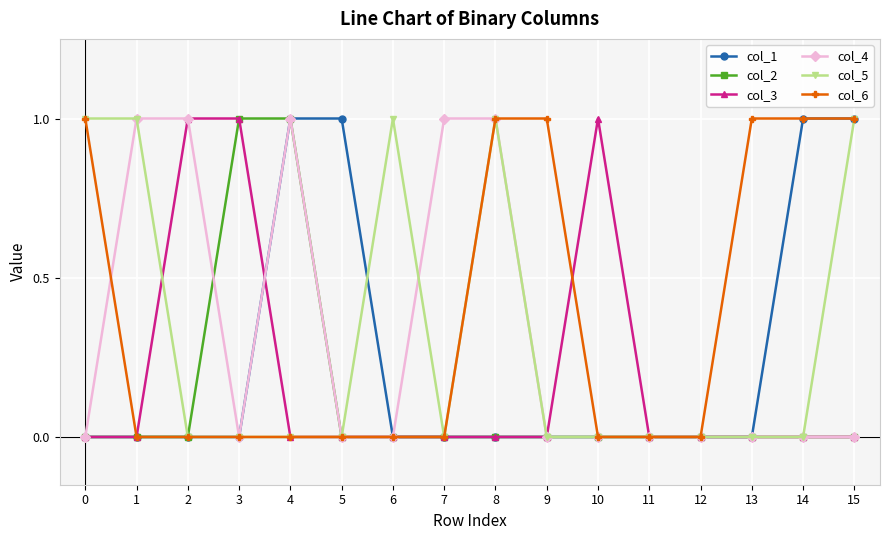

What is the spread (max minus min) of values at 6?

1